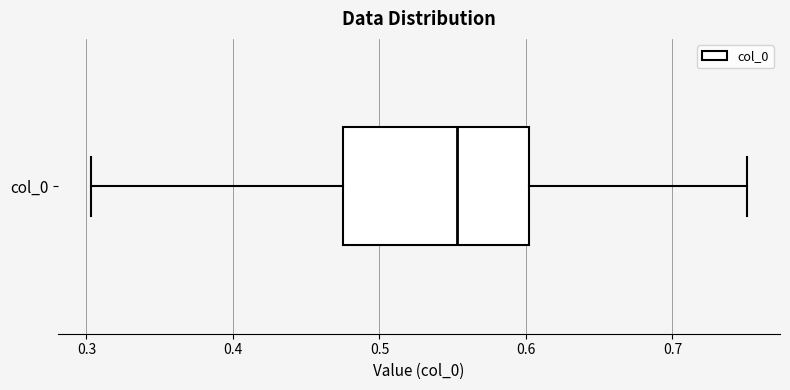

Transcribe this box plot: give where the median line is, the range the box spans, and where the two whiskers end, as read against the x-axis. The values are not printed on the chart, so give them approximately, as read against the axis.

median 0.55, box 0.48 to 0.60, whiskers 0.30 to 0.75